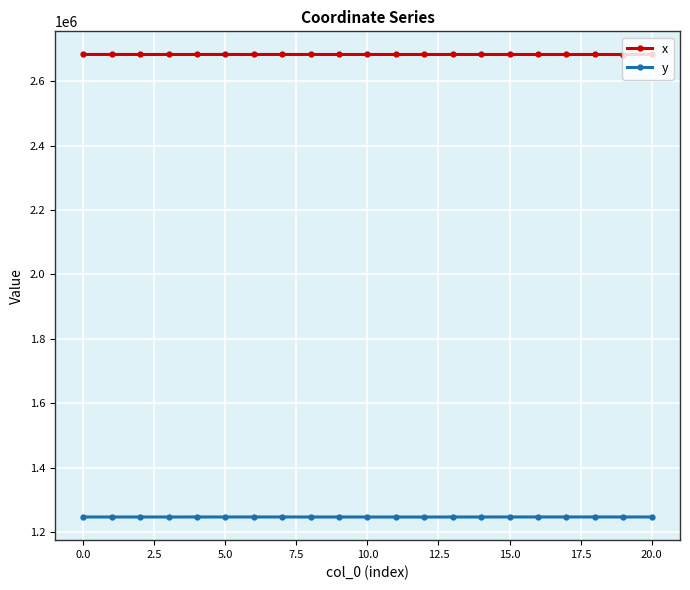

True or false: y and x intersect in this chart.

False